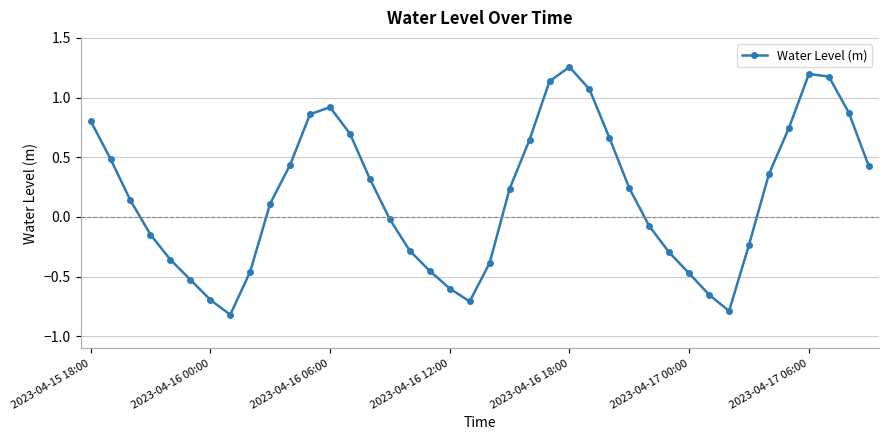

What is the difference between the second highest and minimum values?

2.0